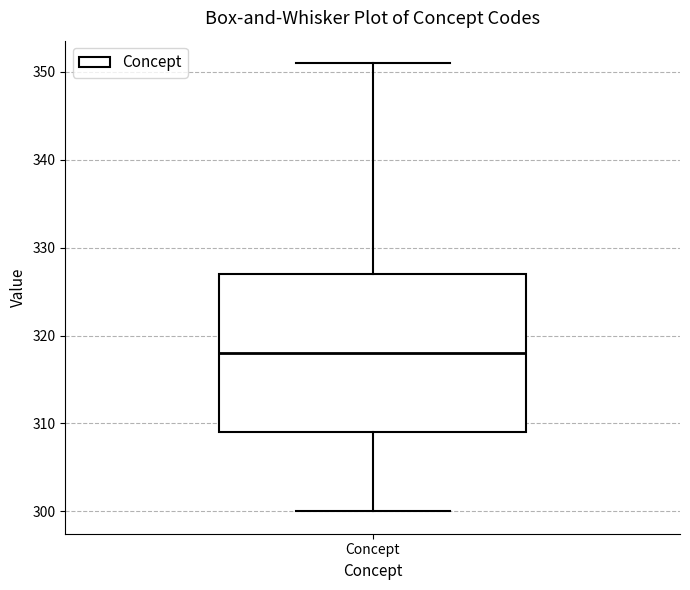

Read this box plot against the y-axis: the position of the median line, the range covered by the box, and the ends of both whiskers. The values are not printed on the chart, so give them approximately, as read against the axis.

median 318, box 309 to 327, whiskers 300 to 351